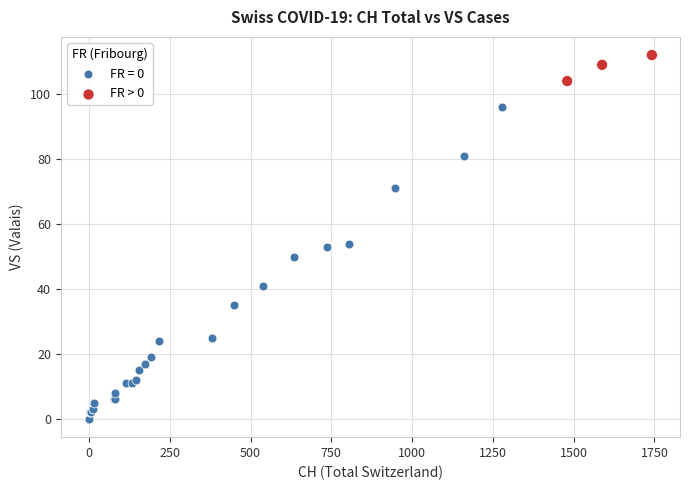

Which series reaches the minimum Y coordinate?

FR = 0